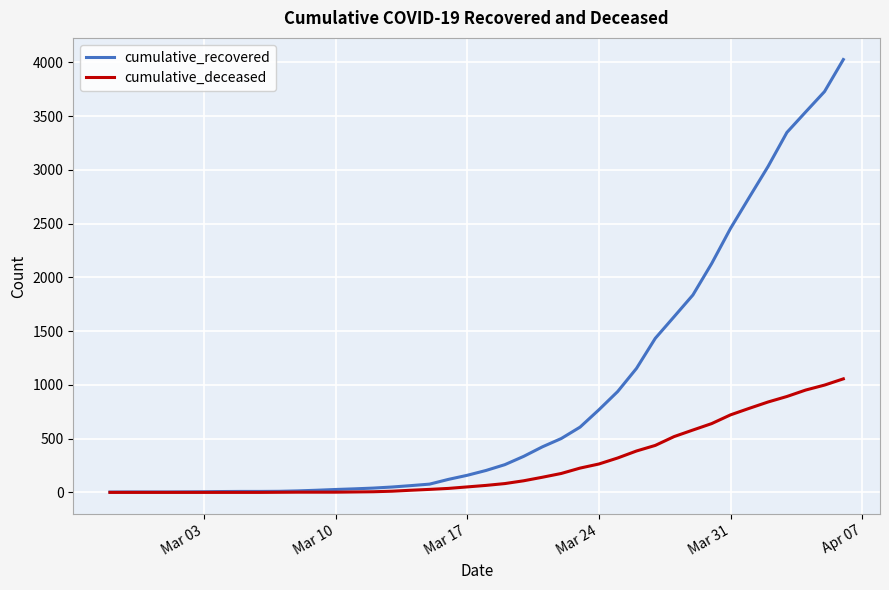

Which series has the largest total across all categories?

cumulative_recovered